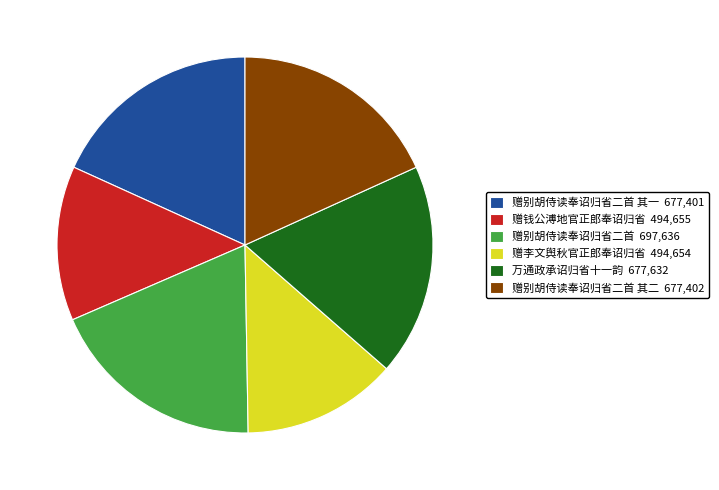

Which has a higher value, 赠别胡侍读奉诏归省二首 697,636 or 赠别胡侍读奉诏归省二首 其二 677,402?

赠别胡侍读奉诏归省二首 697,636